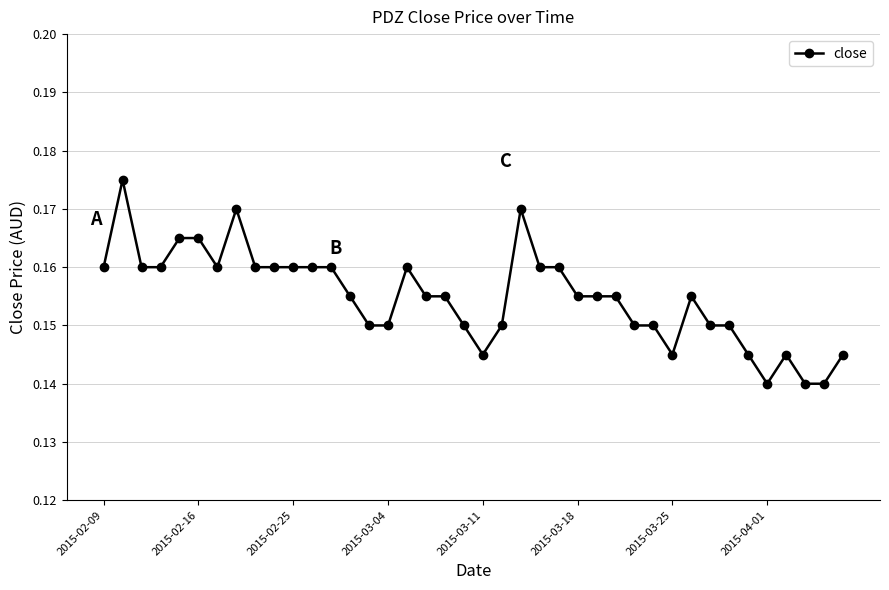

True or false: there are more than 1 points higher than both neighbors.

True